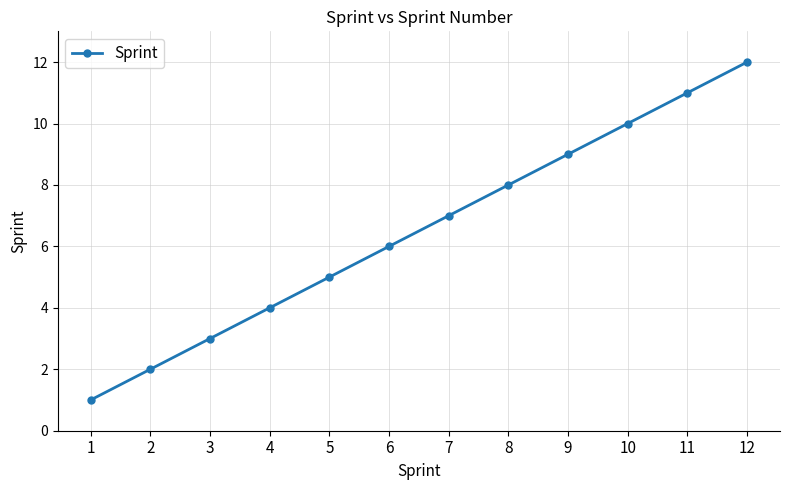

Which label corresponds to the largest value in the chart?

12